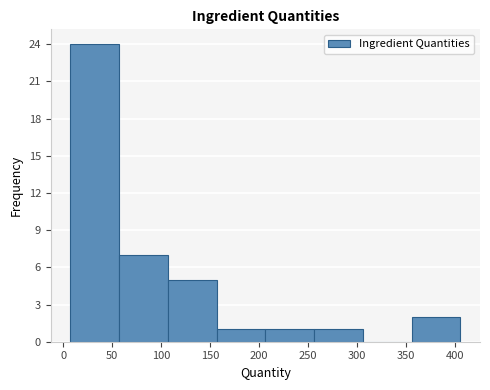

How tall is the bar that spans 255 to 305 on the x-axis? Neither the bar edges nor the heights are printed on the chart, so give them approximately, as read against the axes.

1